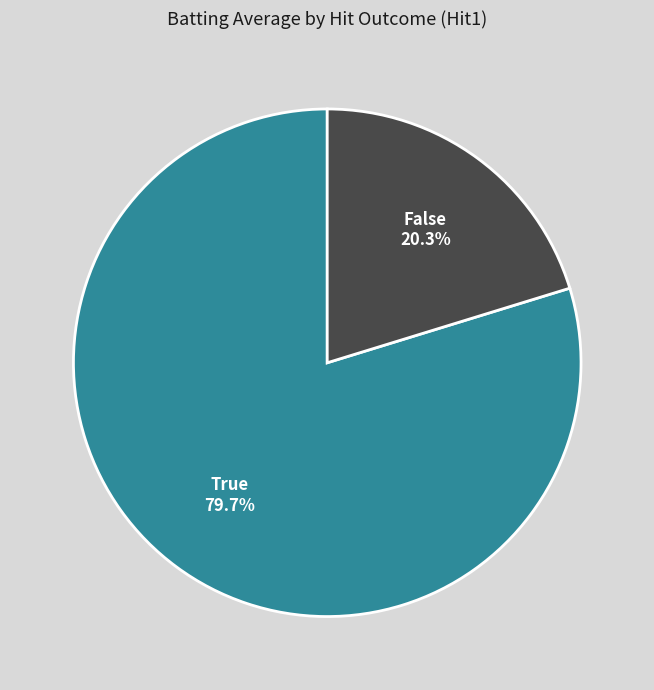

Do True and False together represent more than half of the pie?

Yes